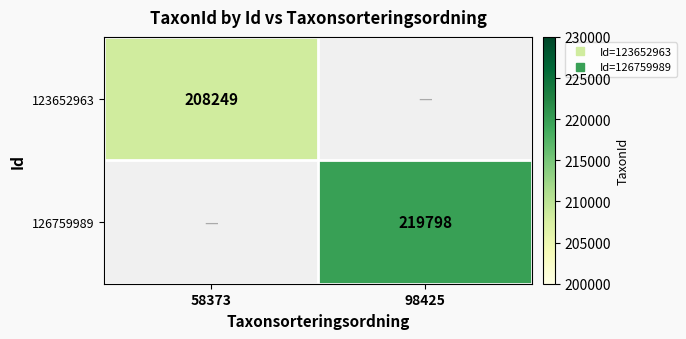

Which category has the lowest value across all series?

58373